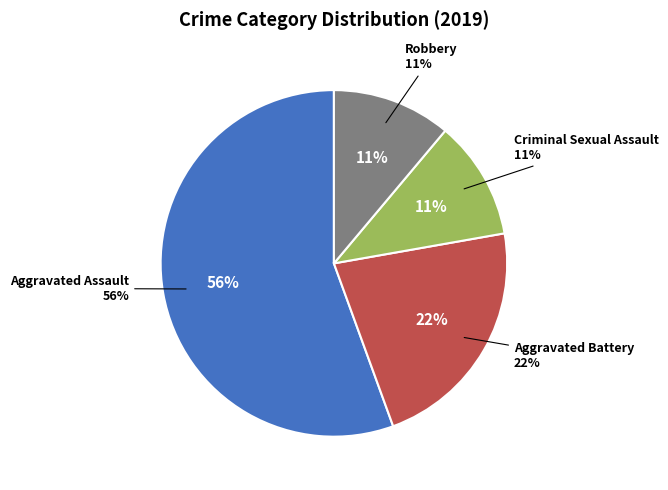

To the nearest percent, what portion does Robbery represent?

11%